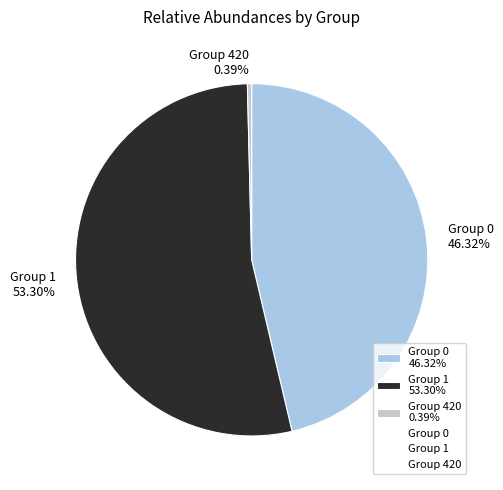

Combined, do Group 420 0.39% and Group 1 53.30% account for over 50%?

Yes